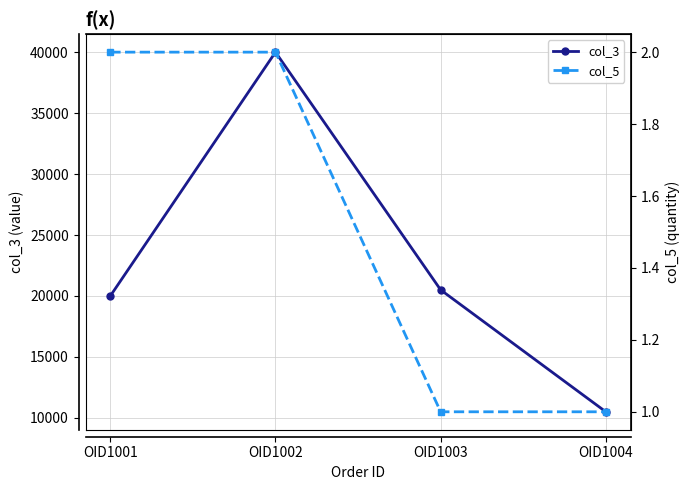

Rank the series at OID1001 from lowest to highest value.

col_5, col_3